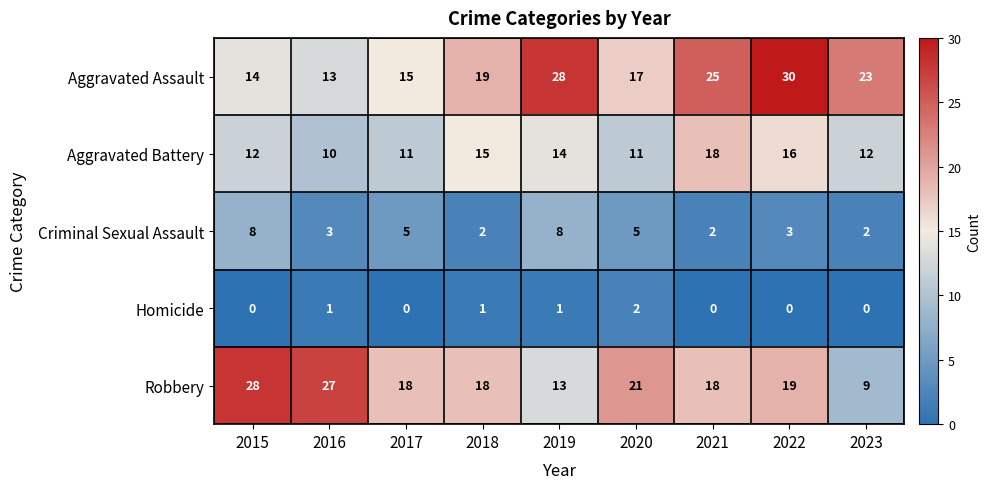

How many Criminal Sexual Assault values are between 2 and 5?

7